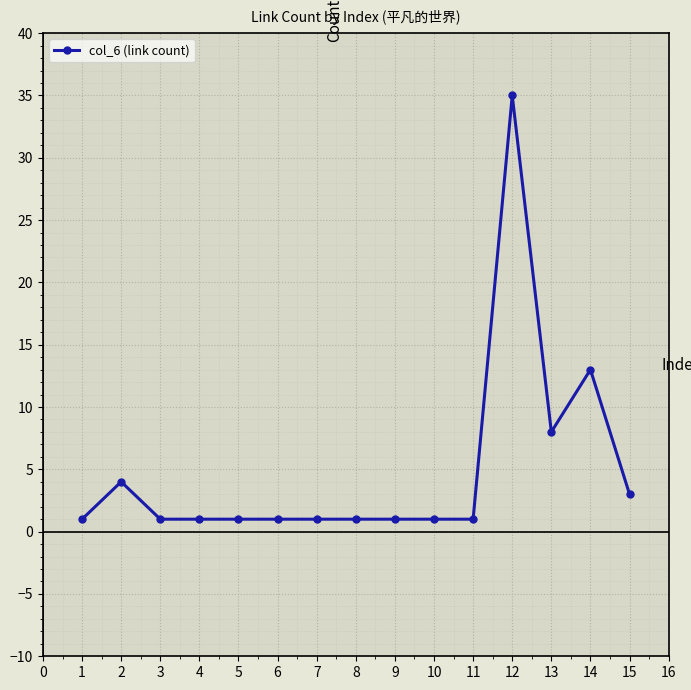

What is the minimum value shown in the chart?

1